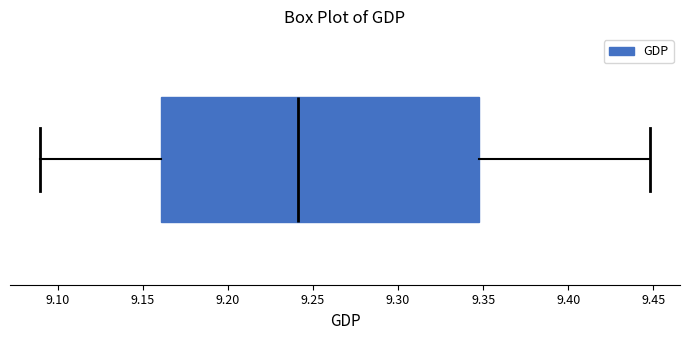

Transcribe this box plot: give where the median line is, the range the box spans, and where the two whiskers end, as read against the x-axis. The values are not printed on the chart, so give them approximately, as read against the axis.

median 9.240, box 9.160 to 9.345, whiskers 9.090 to 9.450